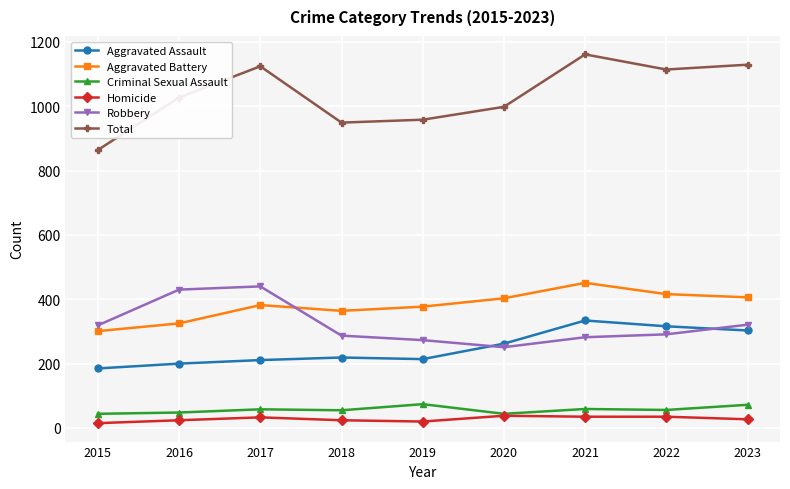

How many values in the Total series are below 1027?

4